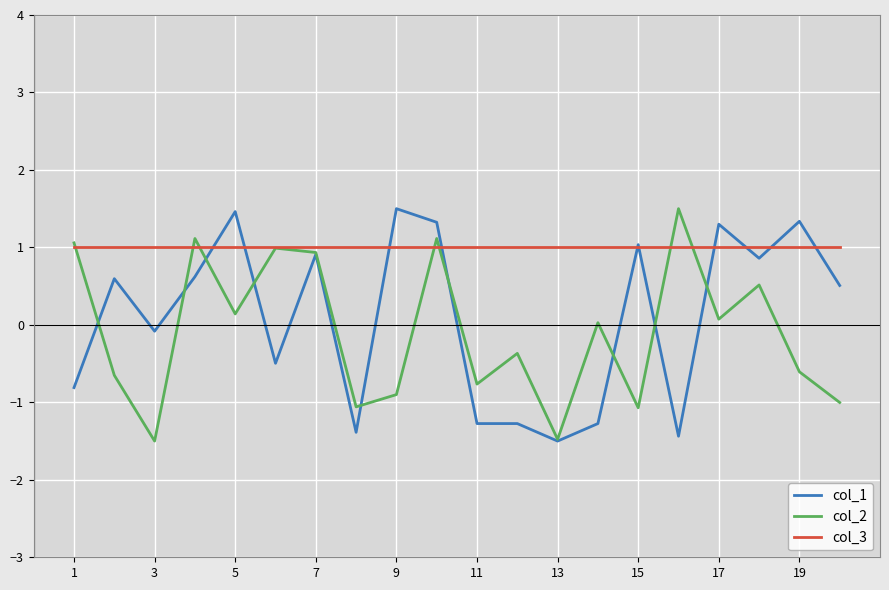

What is the minimum value shown in the chart?

-1.5